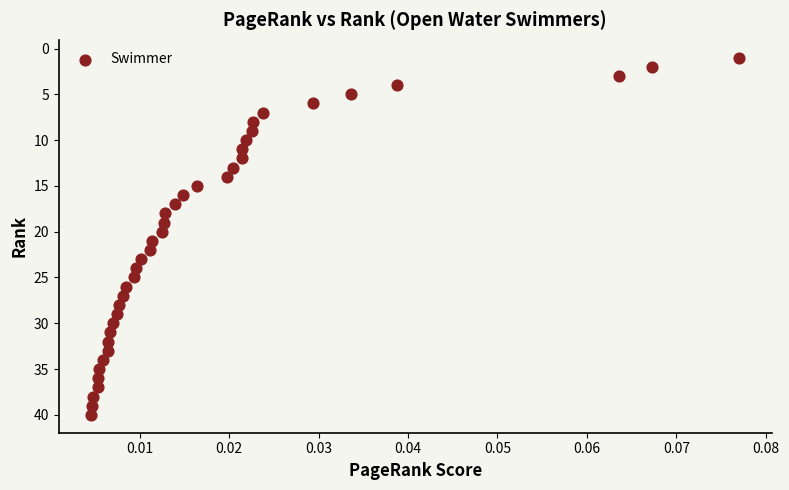

What is the range of Y values (max minus min)?

39